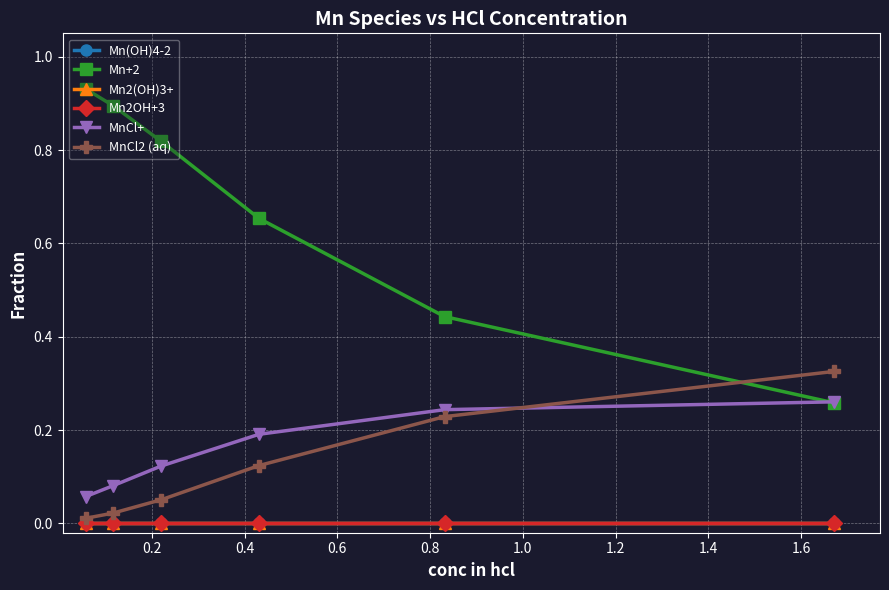

At how many categories does at least one series exceed 0?

6